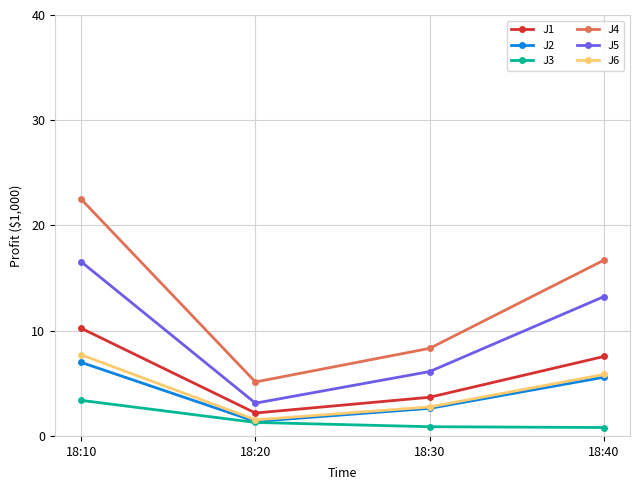

At which label is J4 closest to 13?

18:40